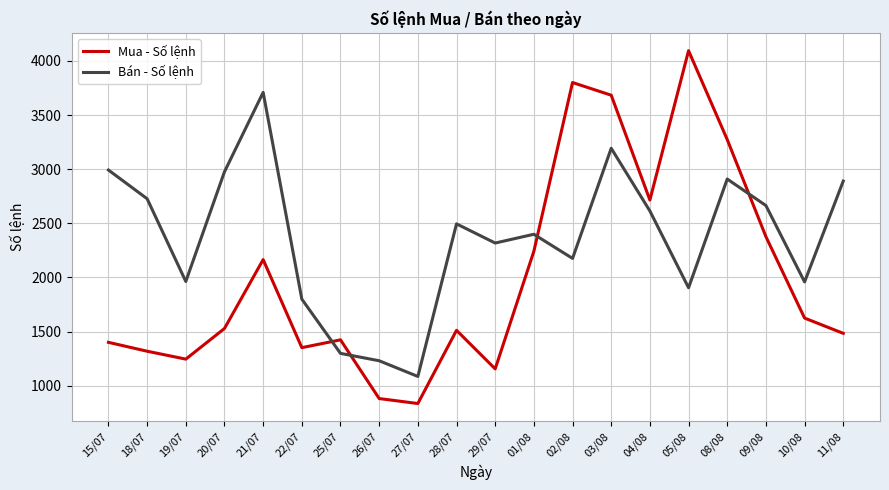

Which series has the widest spread of values?

Mua - Số lệnh